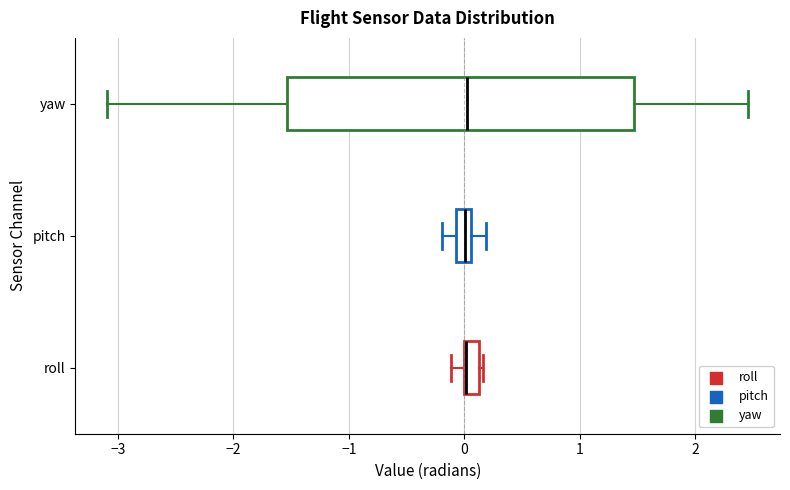

Comparing the boxes themselves (not the whiskers), which one is the widest?

yaw